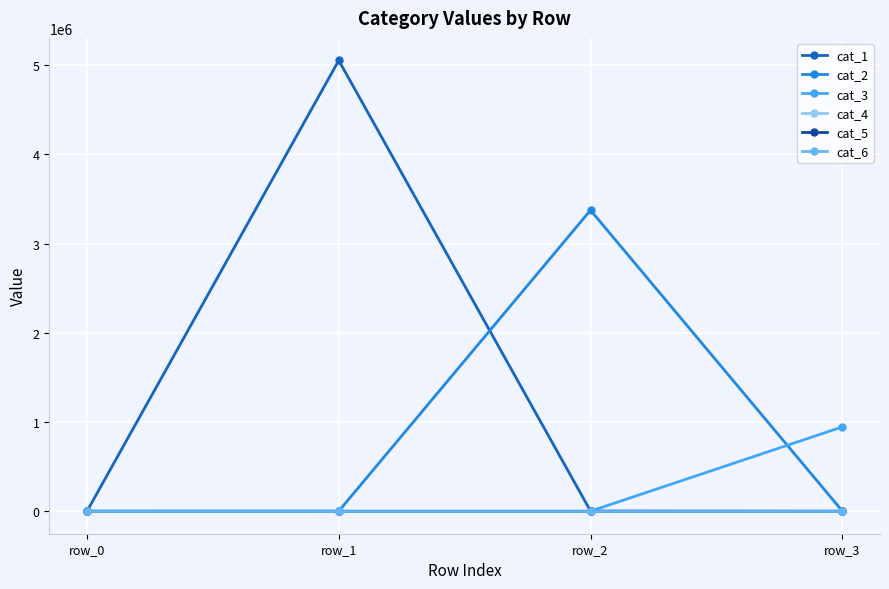

Does the chart display data point markers on the line(s)?

Yes